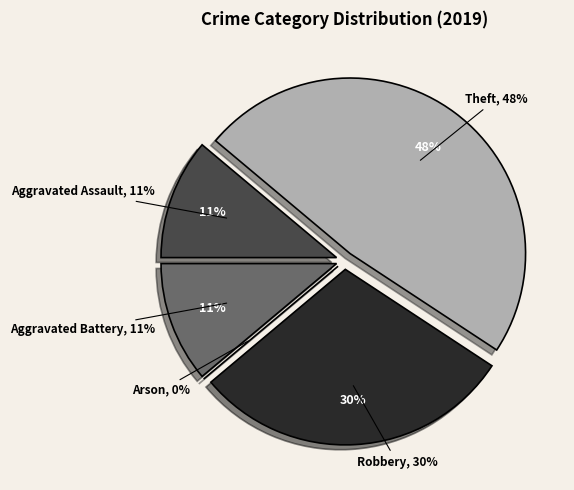

To the nearest percent, what percentage of the pie is Theft?

48%